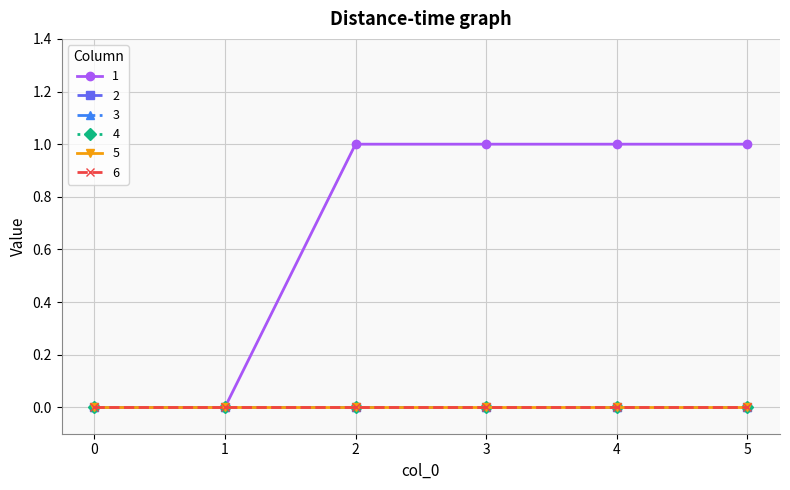

True or false: 5 has more than 2 interior local peaks.

False